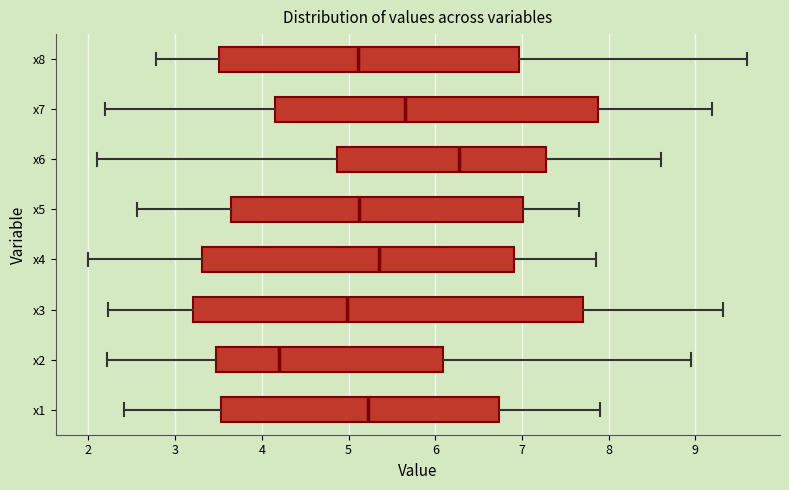

Where is the left edge of the box for x8 on the x-axis? The values are not printed on the chart, so give them approximately, as read against the axis.

3.5